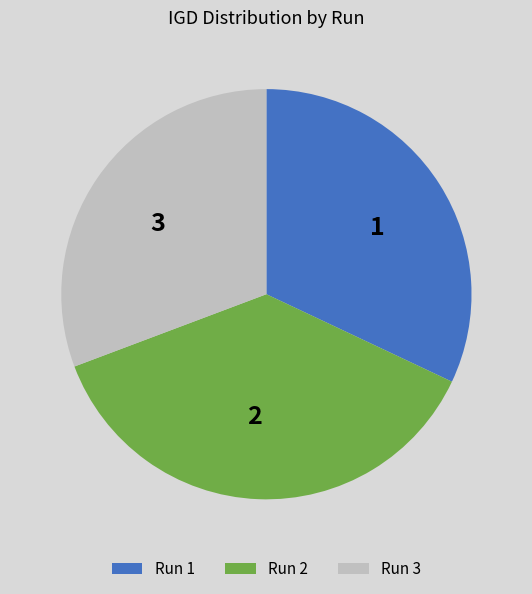

Combined, do 1 and 2 account for over 50%?

Yes